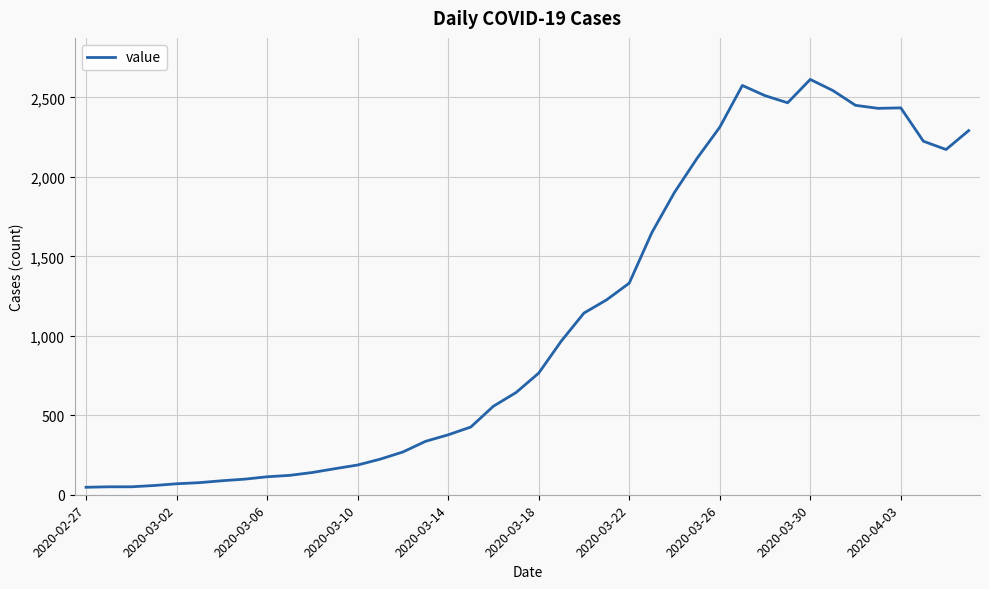

What is the difference between the maximum and minimum values?

2566